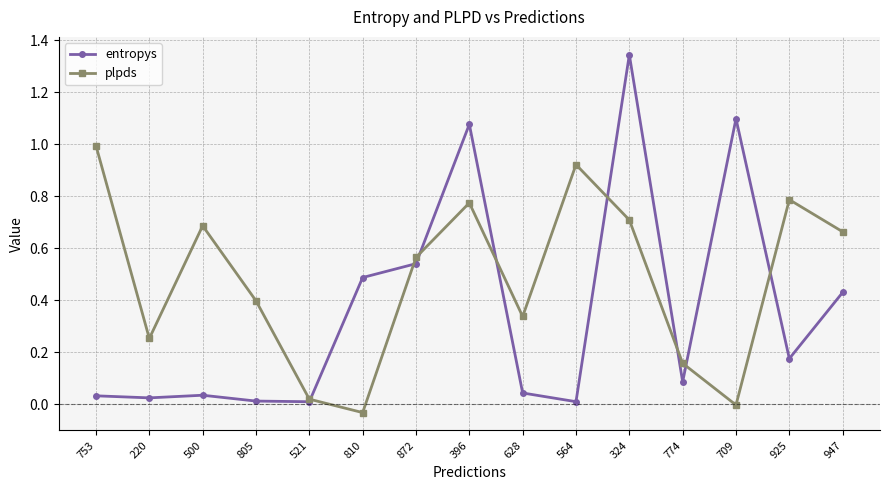

At which category is the sum across all series the highest?

324